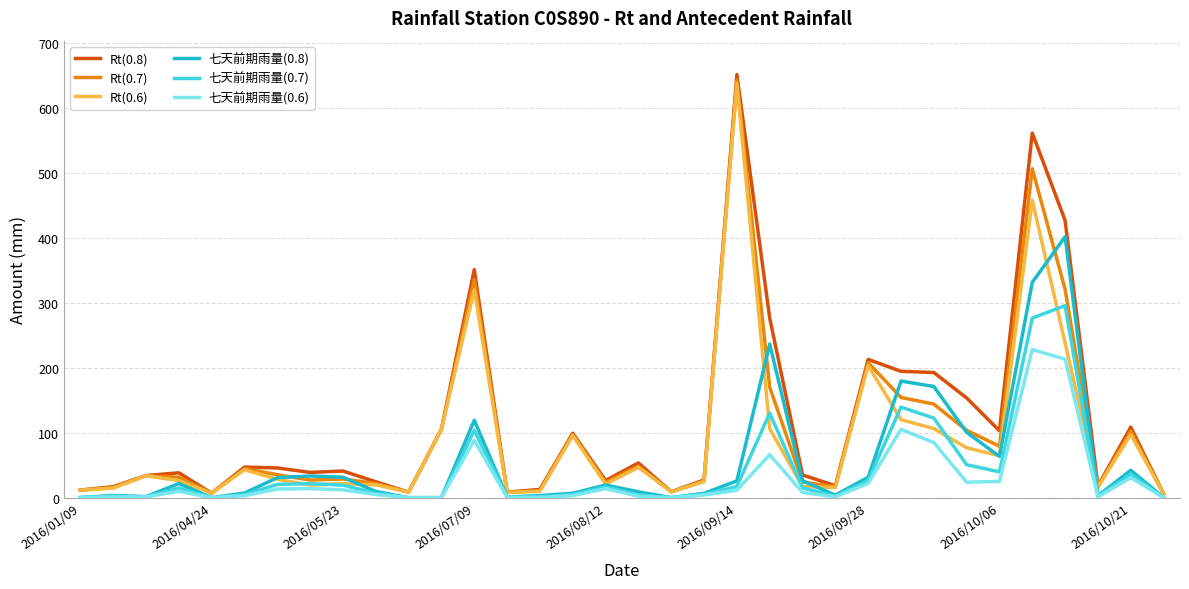

Which series has the largest range (max minus min)?

Rt(0.8)